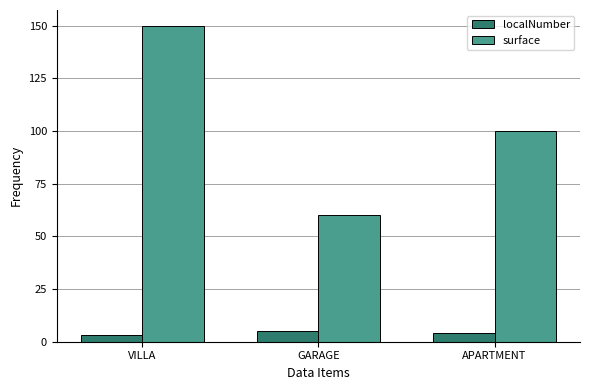

Are the bars horizontal?

No